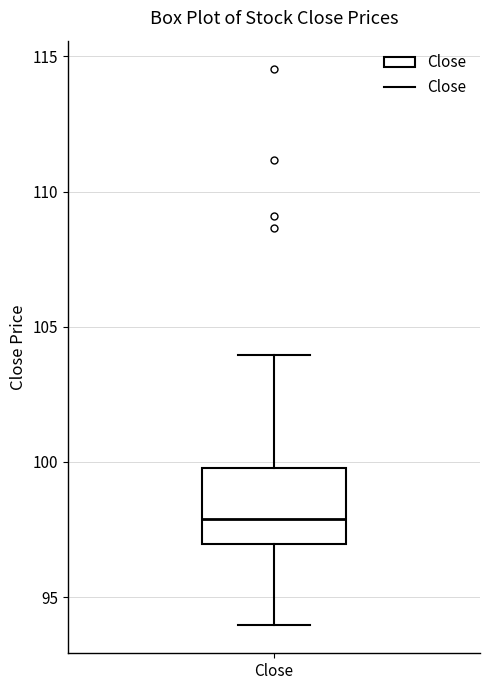

Where does the lower whisker of the box for Close end on the y-axis? The values are not printed on the chart, so give them approximately, as read against the axis.

94